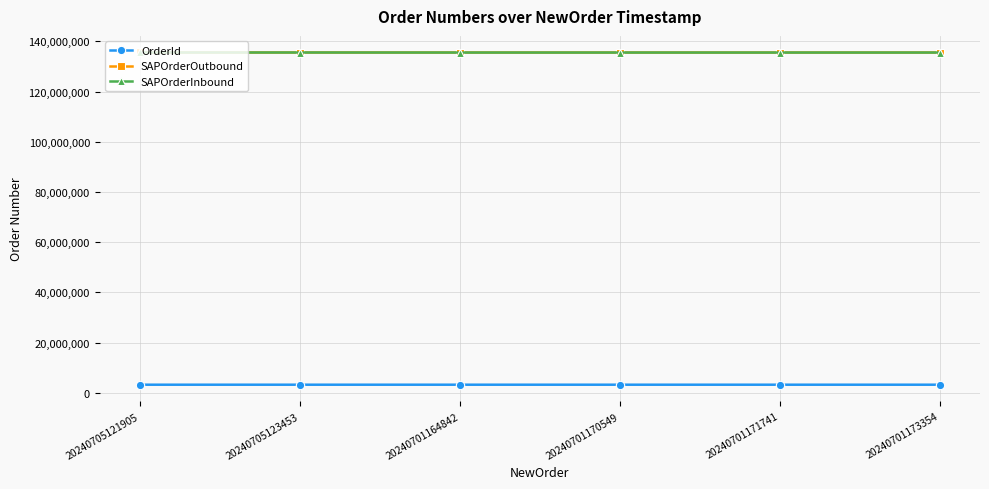

True or false: SAPOrderOutbound and OrderId intersect in this chart.

False